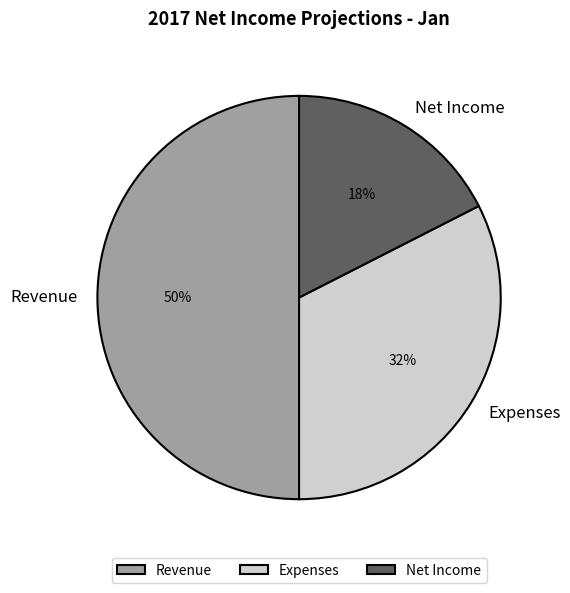

Which has a higher value, Revenue or Expenses?

Revenue